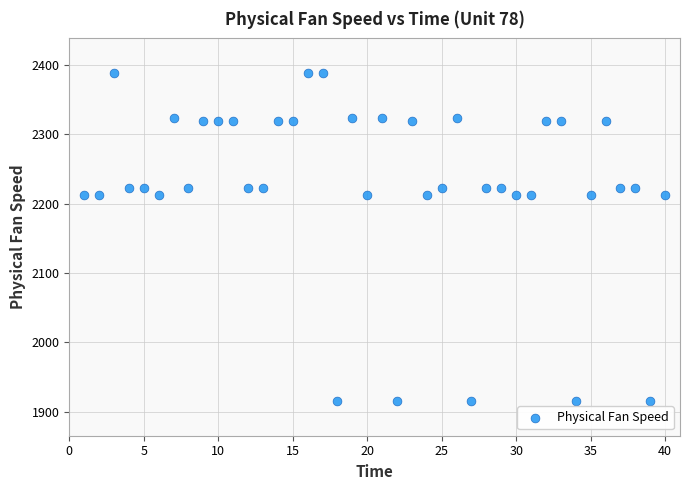

What is the range of X values (max minus min)?

39.0